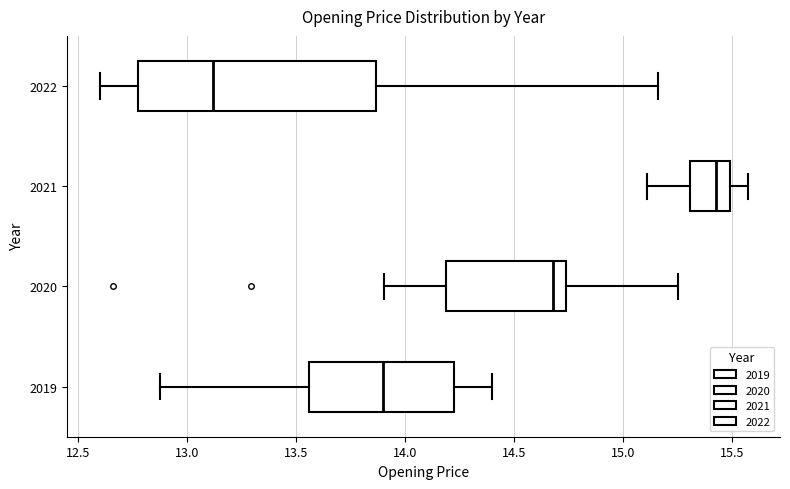

Comparing the boxes themselves (not the whiskers), which one is the widest?

2022